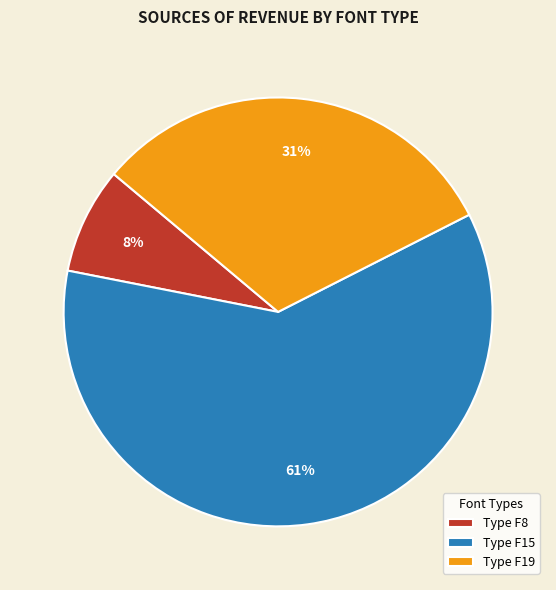

Is there any slice that represents more than half of the pie?

Yes